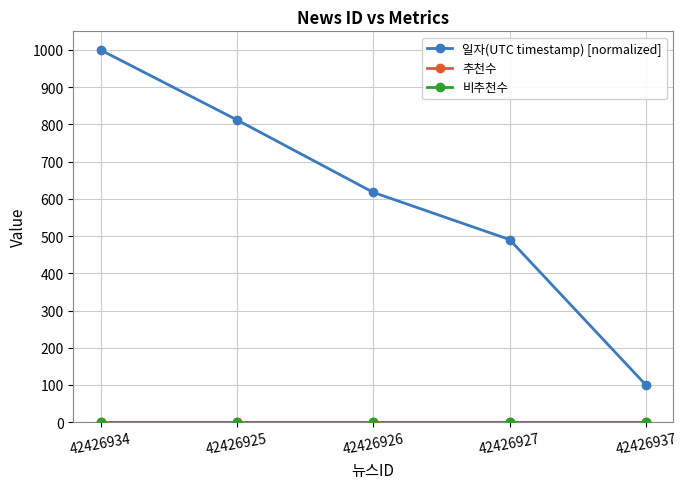

What is the label of the 5th point from the right?

42426934